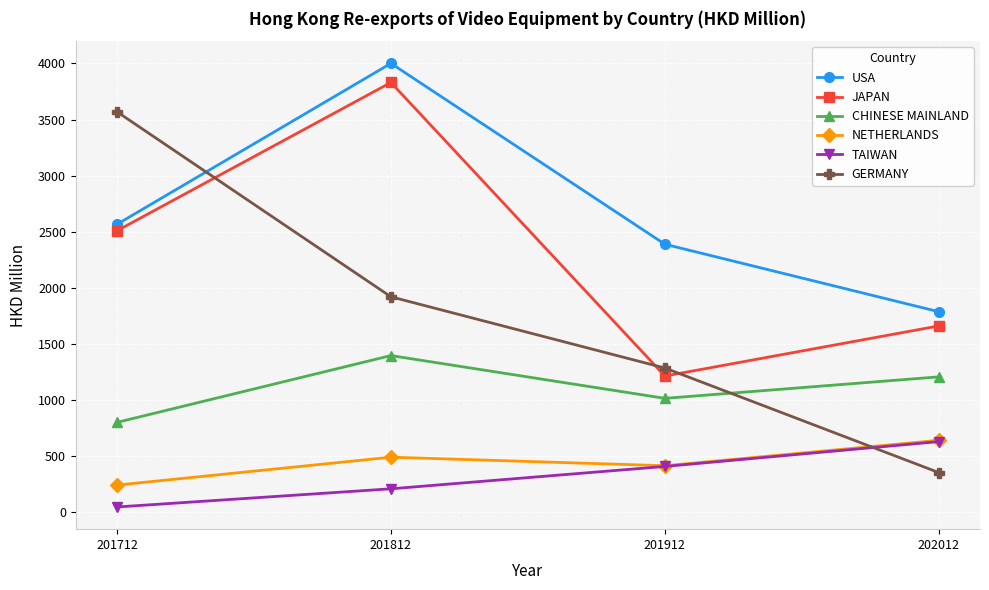

True or false: JAPAN and NETHERLANDS intersect in this chart.

False